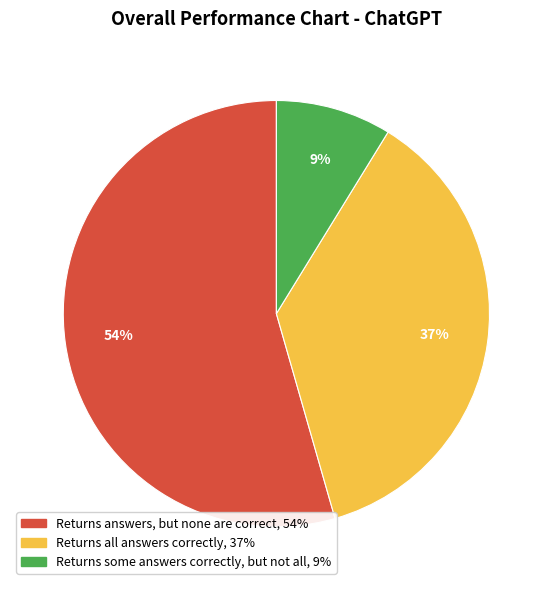

Do Returns answers, but none are correct and Returns all answers correctly together represent more than half of the pie?

Yes